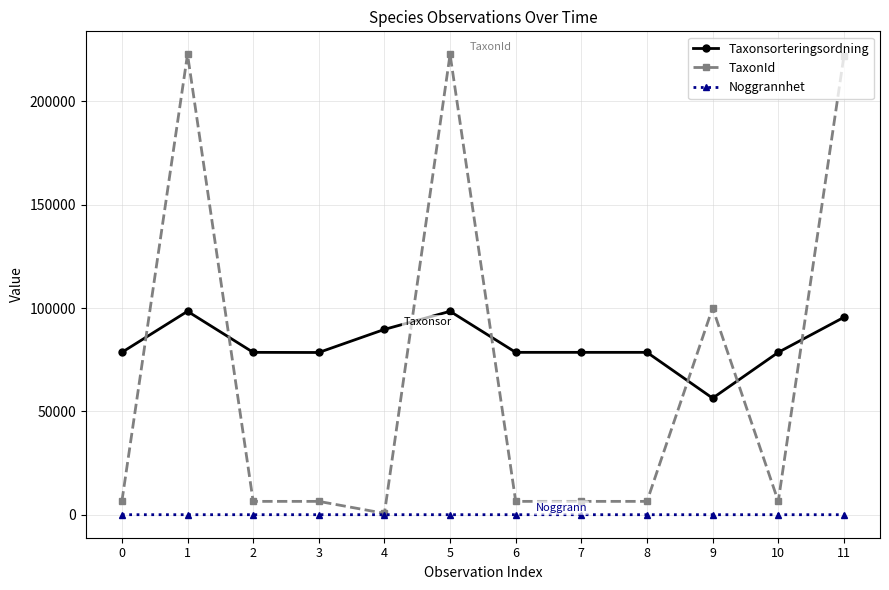

What is the maximum value shown in the chart?

222771